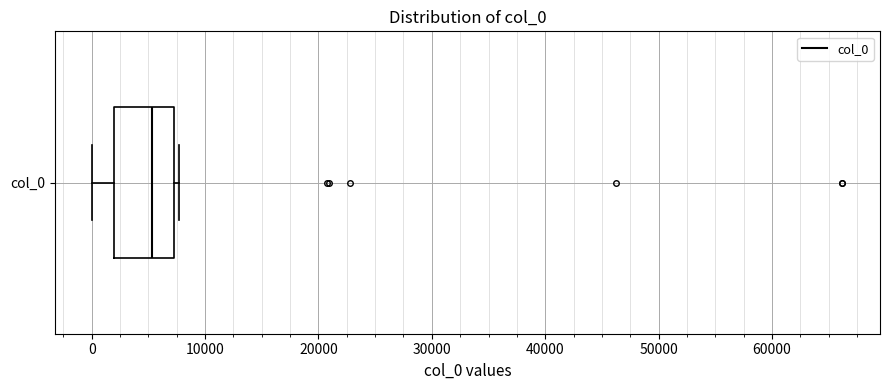

Where is the left edge of the box for col_0 on the x-axis? The values are not printed on the chart, so give them approximately, as read against the axis.

2000